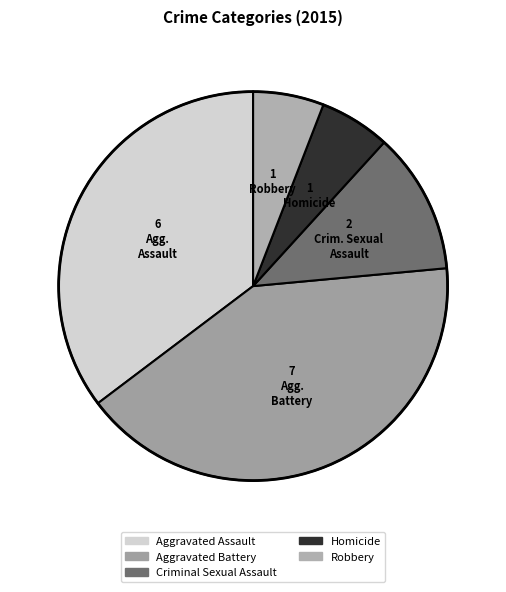

What percentage is the Criminal Sexual Assault slice, to the nearest percent?

12%